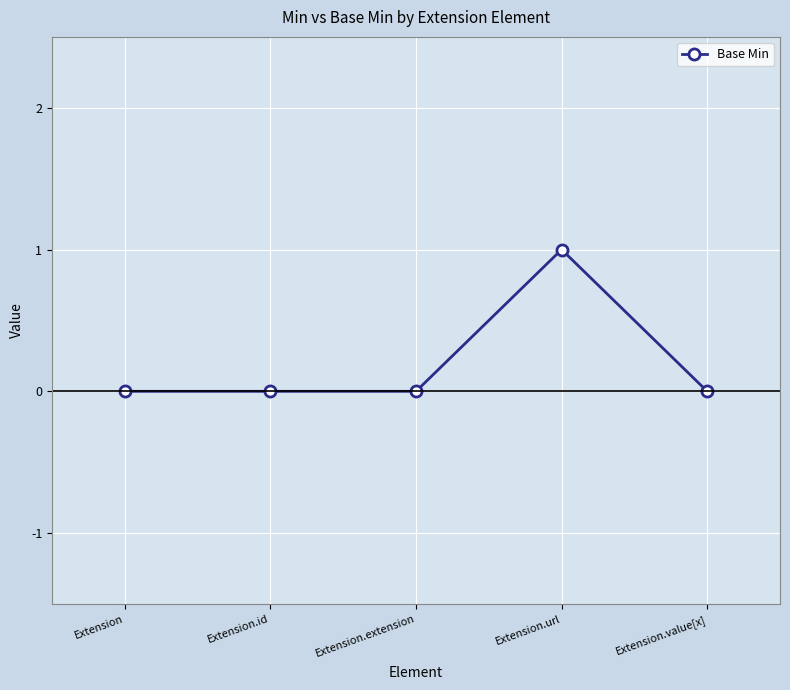

How many data points does each series have?

5